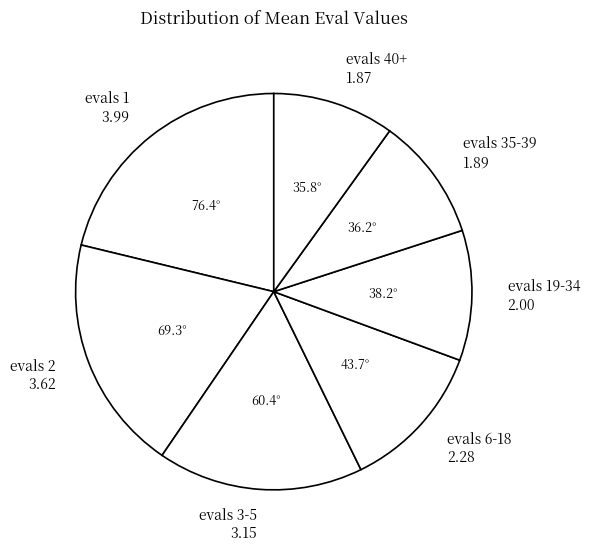

Is there a majority slice in this chart?

No